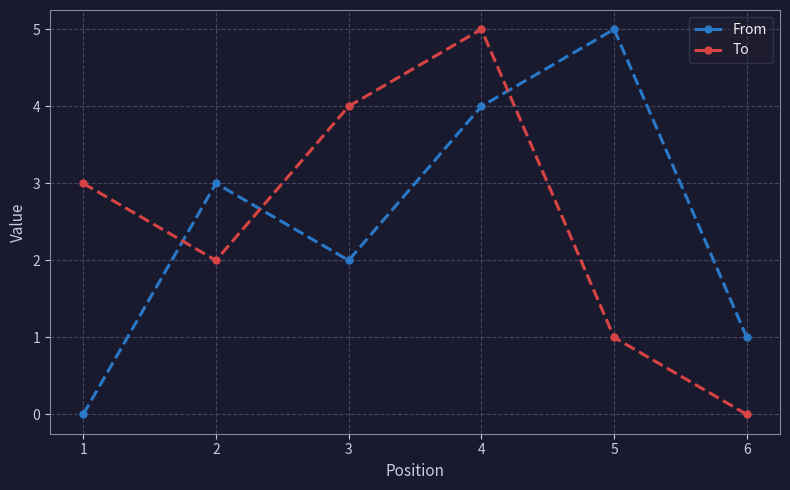

The value of From at 3 is 2. True or false?

True